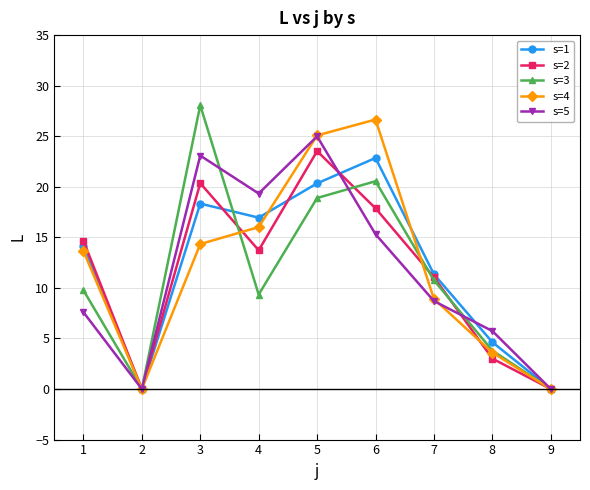

In s=2, how many points are higher than both neighbors (excluding endpoints)?

2